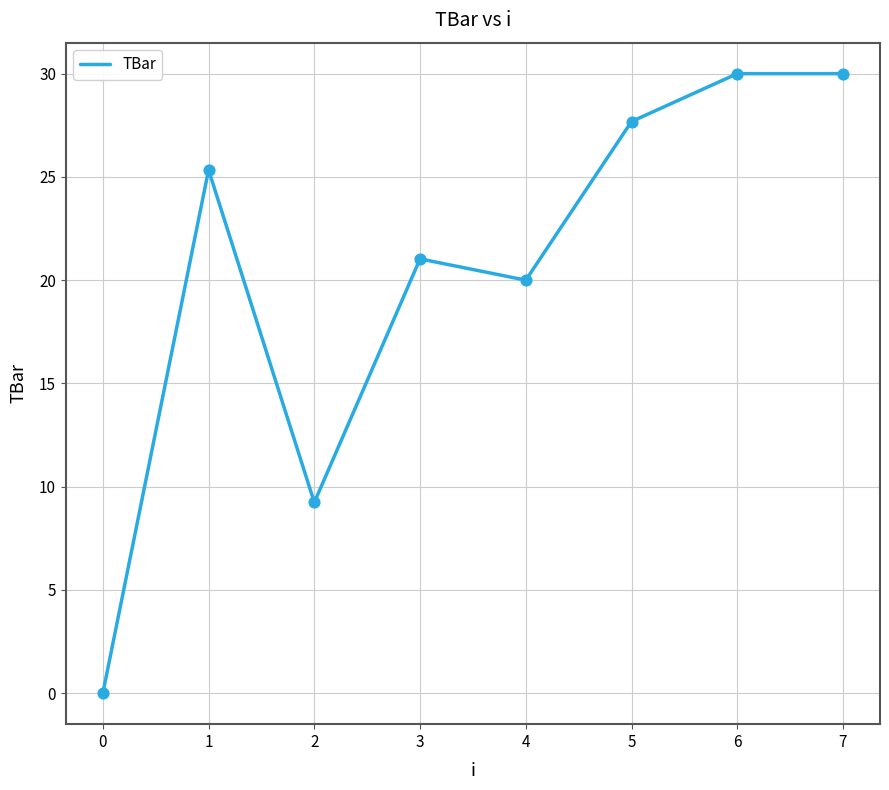

What is the change in value from 0 to 4?

+20.0